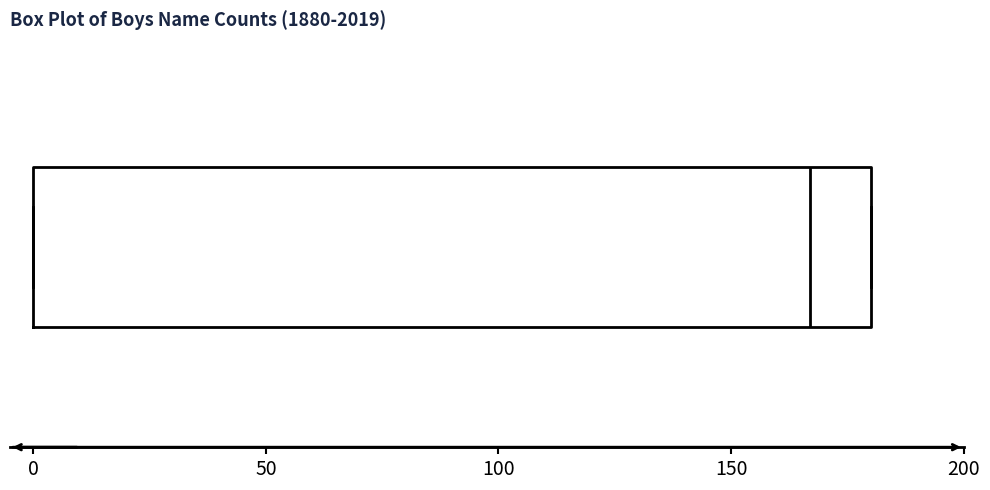

Read this box plot against the x-axis: the position of the median line, the range covered by the box, and the ends of both whiskers. The values are not printed on the chart, so give them approximately, as read against the axis.

median 165, box 0 to 180, whiskers 0 to 180